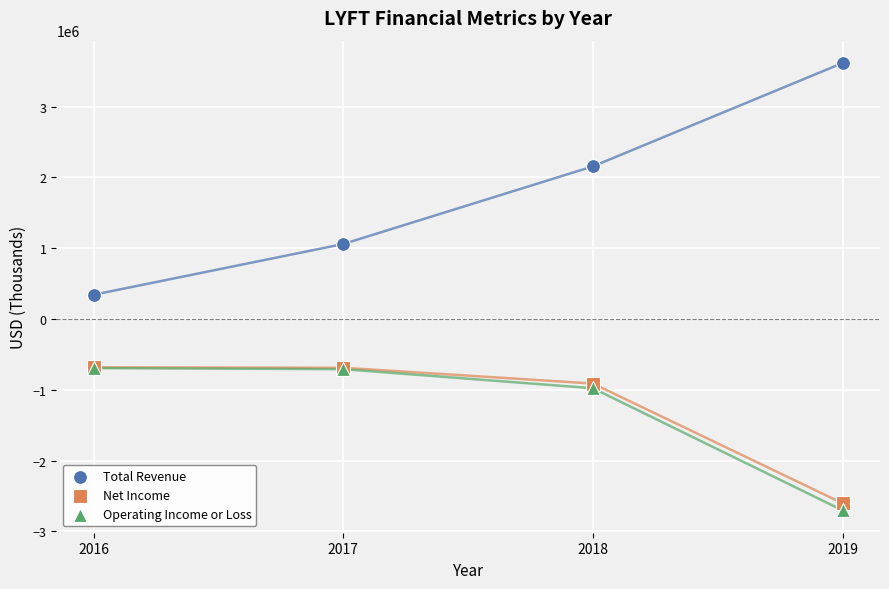

What are all the series names shown in the legend?

Total Revenue, Net Income, Operating Income or Loss